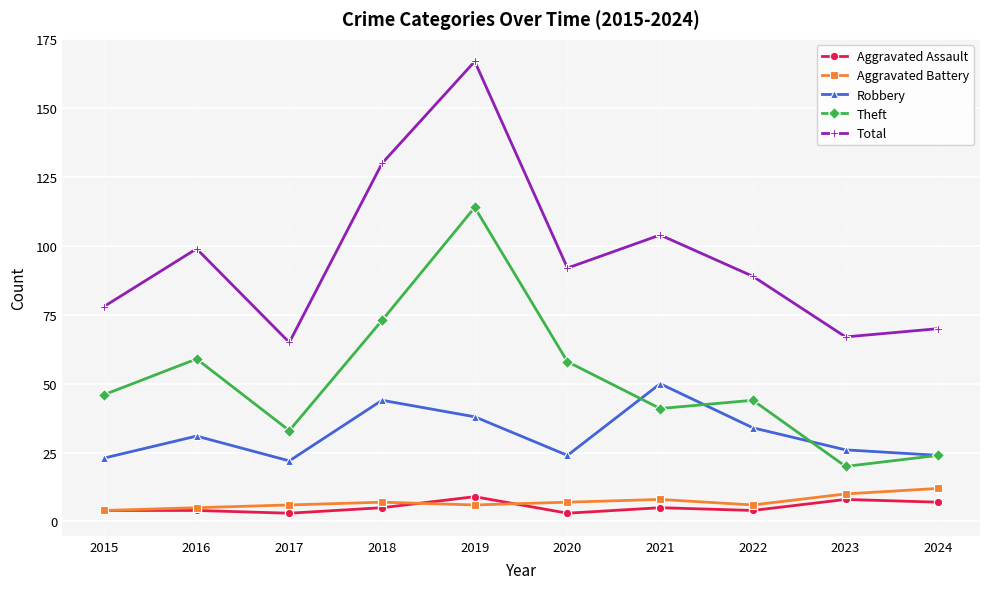

What is the difference between the highest and lowest values at 2018?

125